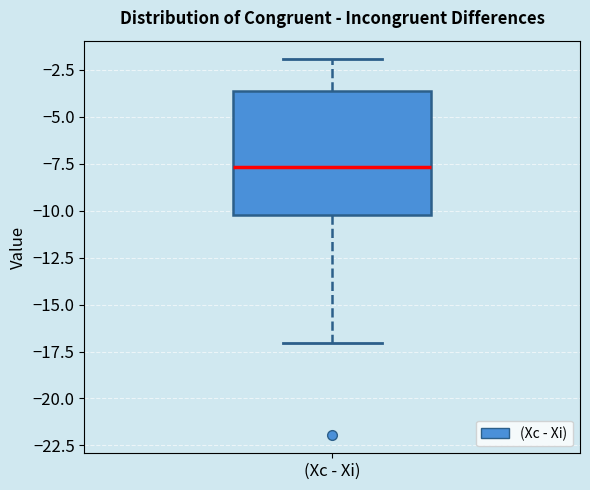

Where is the lower edge of the box for (Xc - Xi) on the y-axis? The values are not printed on the chart, so give them approximately, as read against the axis.

-10.5